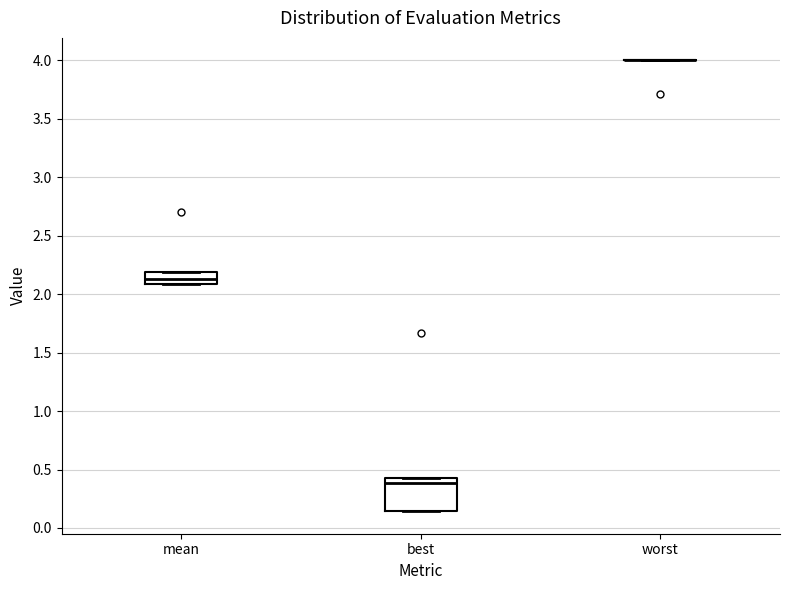

Reading left to right, transcribe this box plot: for each box, give where its median line is, the range the box spans, and where its two whiskers end, as read against the y-axis. The values are not printed on the chart, so give them approximately, as read against the axis.

mean: median 2.15, box 2.10 to 2.20, whiskers 2.10 to 2.20
best: median 0.40, box 0.15 to 0.45, whiskers 0.15 to 0.45
worst: box collapsed to a line at 4.00, whiskers 4.00 to 4.00